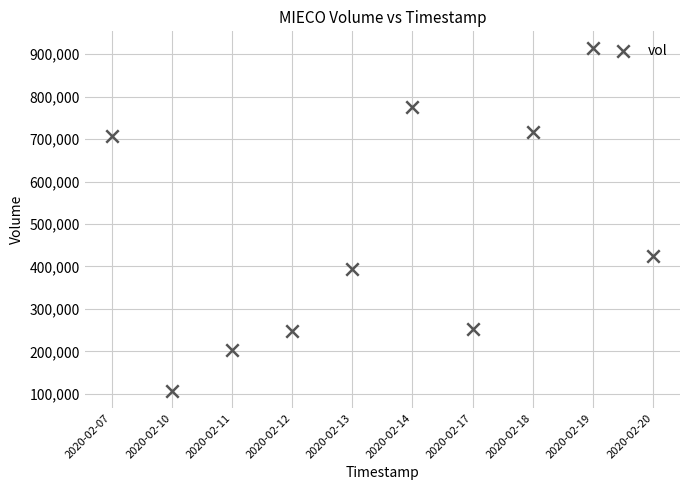

What Y value in the scatter plot is closest to 510200?

424000